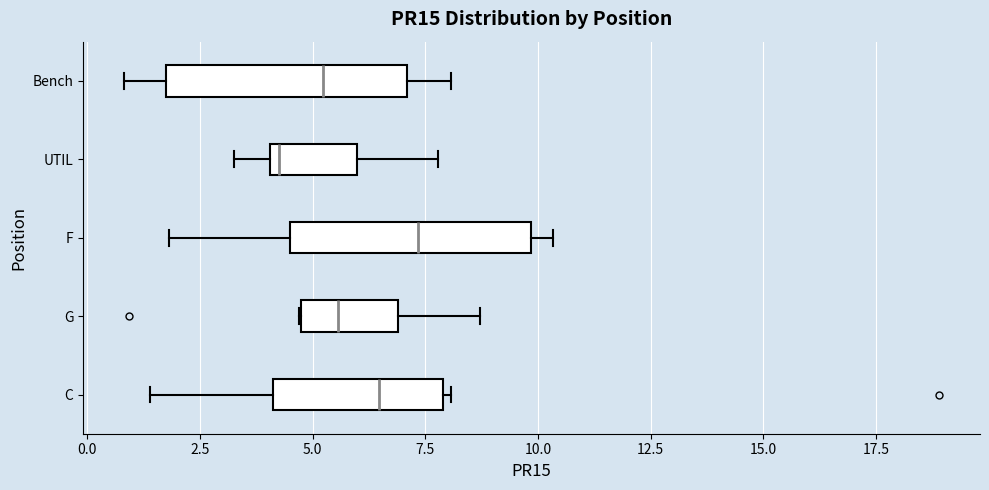

Reading bottom to top, read every box against the x-axis: the position of its median line, the range the box covers, and the ends of its whiskers. The values are not printed on the chart, so give them approximately, as read against the axis.

C: median 6.5, box 4.0 to 8.0, whiskers 1.5 to 8.0 (just right of the box's right edge)
G: median 5.5, box 4.5 to 7.0, whiskers 4.5 to 8.5
F: median 7.5, box 4.5 to 10.0, whiskers 2.0 to 10.5
UTIL: median 4.0 (just right of the box's left edge), box 4.0 to 6.0, whiskers 3.5 to 8.0
Bench: median 5.0, box 1.5 to 7.0, whiskers 1.0 to 8.0